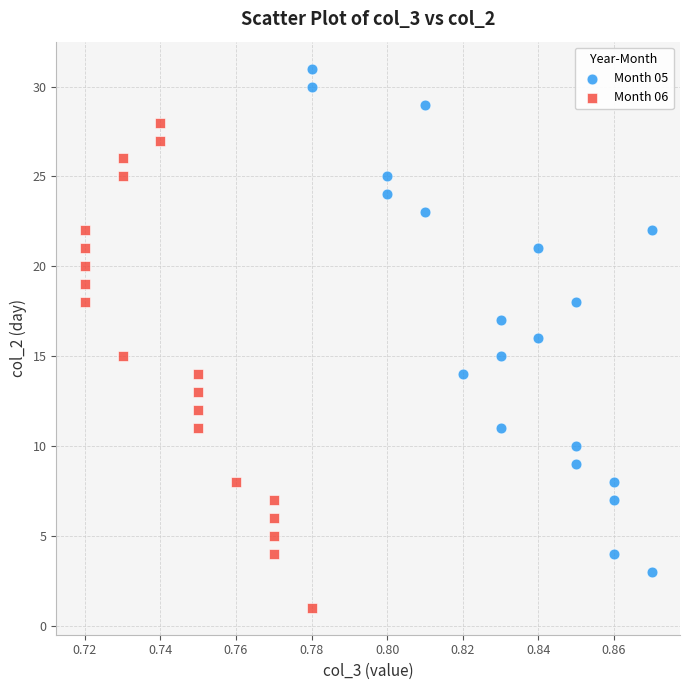

Which series has the largest Y range (max minus min)?

Month 05